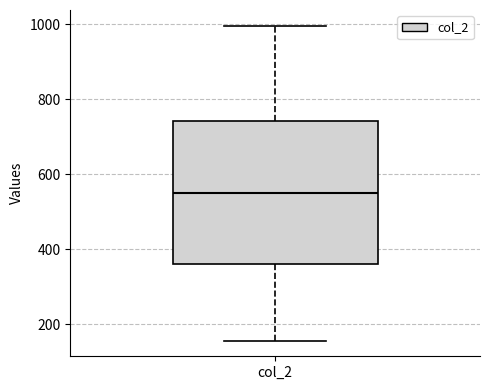

Where does the upper whisker of the box for col_2 end on the y-axis? The values are not printed on the chart, so give them approximately, as read against the axis.

1000